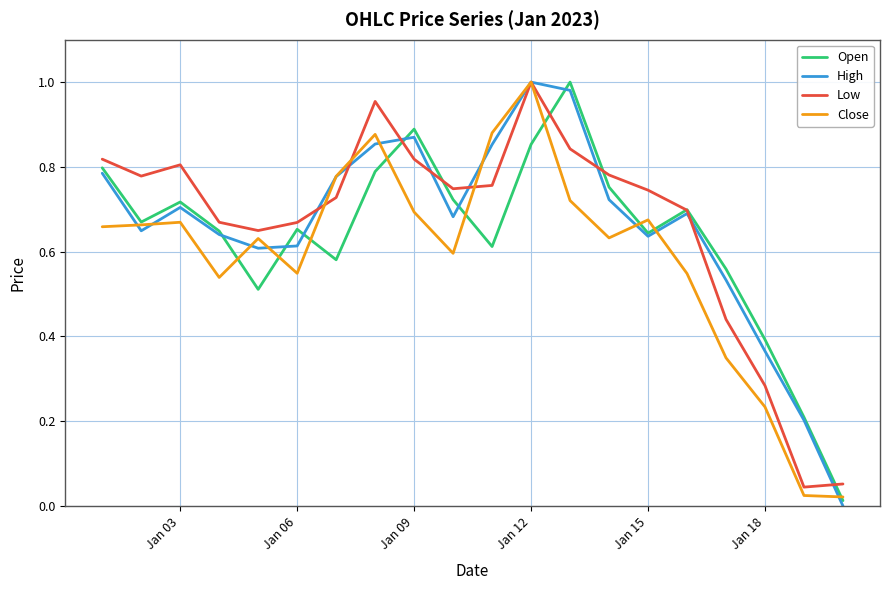

What are all the series names shown in the legend?

Open, High, Low, Close